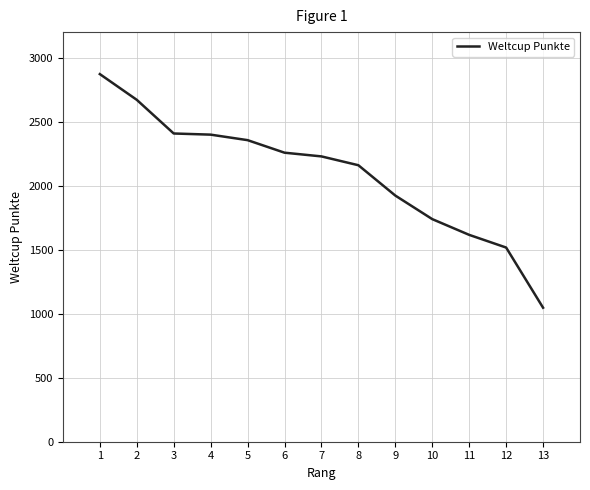

What value does the data have at 11, to the nearest 100?

1600